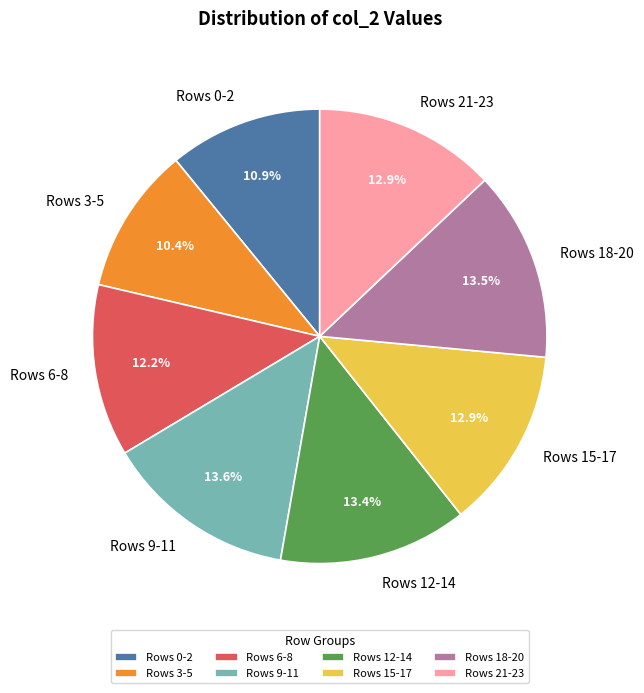

What is the ratio of the value at Rows 0-2 to the value at Rows 21-23?

0.8